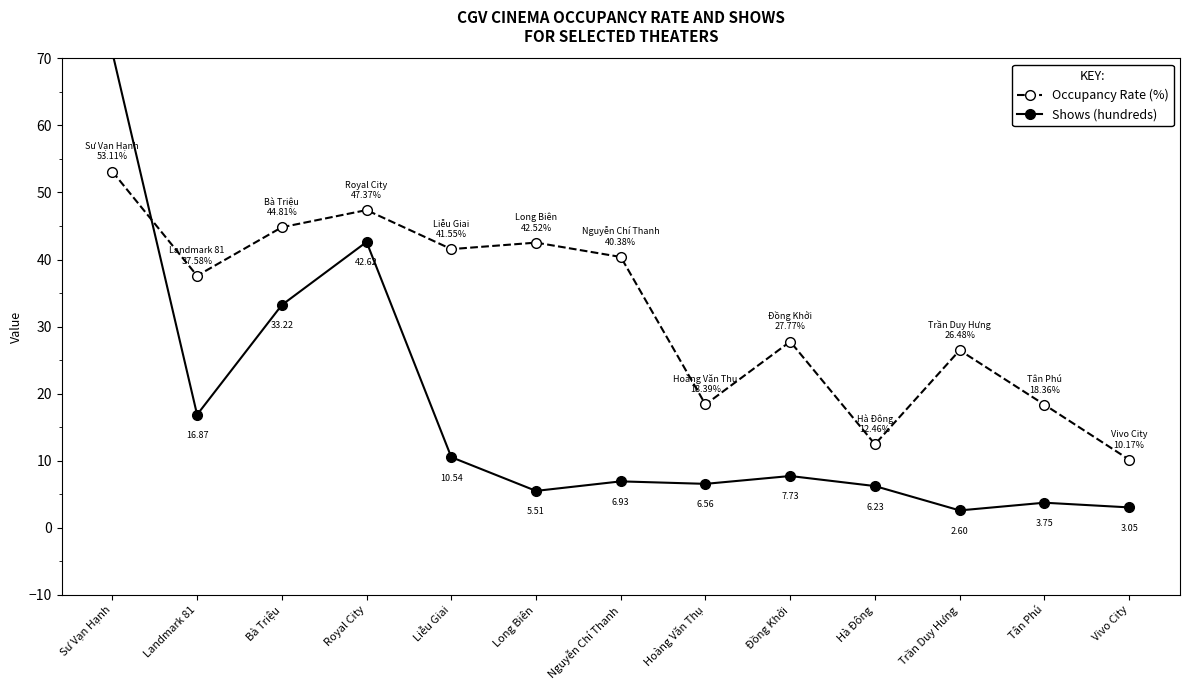

How many times do Occupancy Rate (%) and Shows (hundreds) cross each other?

1